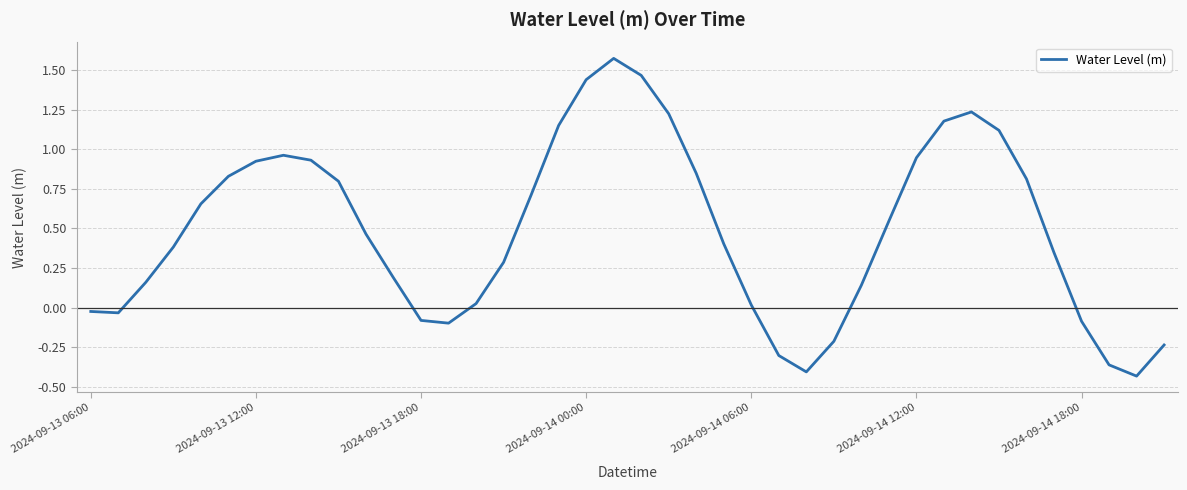

What is the difference between the maximum and minimum values?

2.0